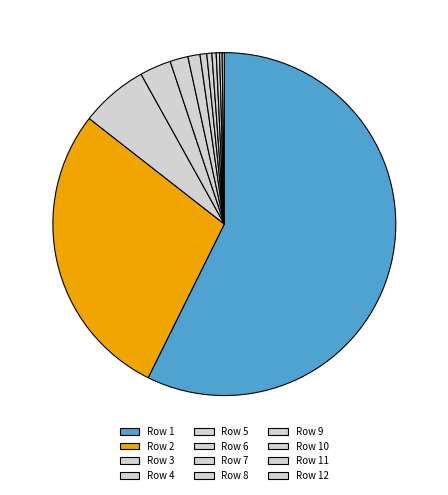

True or false: Row 4 accounts for 1% of the total.

False